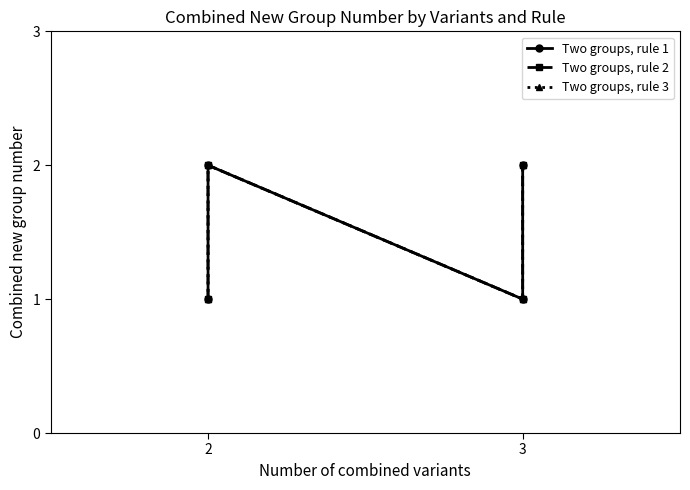

Is this an area chart (filled region under the line)?

No